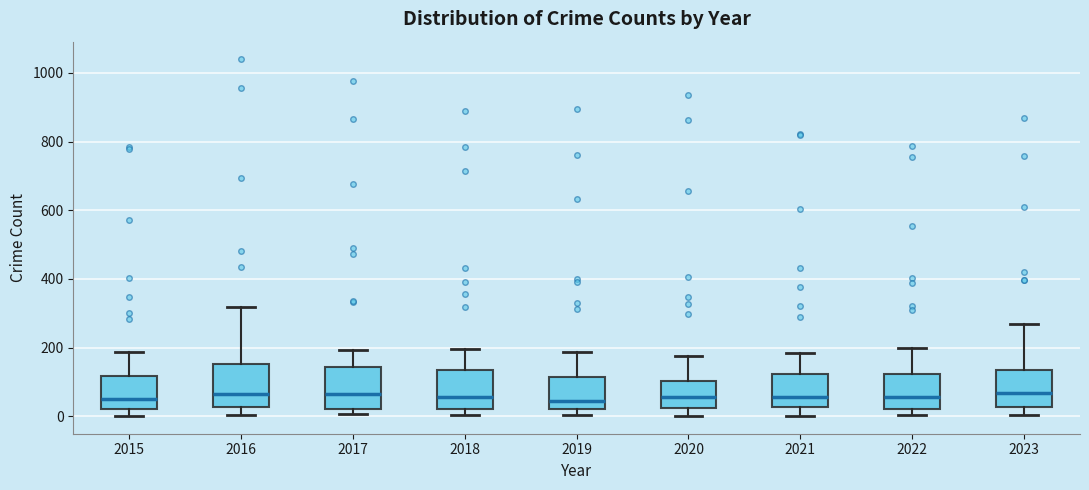

Reading left to right, read every box against the y-axis: the position of its median line, the range the box covers, and the ends of its whiskers. The values are not printed on the chart, so give them approximately, as read against the axis.

2015: median 60, box 20 to 120, whiskers 0 to 180
2016: median 60, box 20 to 160, whiskers 0 to 320
2017: median 60, box 20 to 140, whiskers 0 to 200
2018: median 60, box 20 to 140, whiskers 0 to 200
2019: median 40, box 20 to 120, whiskers 0 to 180
2020: median 60, box 20 to 100, whiskers 0 to 180
2021: median 60, box 20 to 120, whiskers 0 to 180
2022: median 60, box 20 to 120, whiskers 0 to 200
2023: median 60, box 20 to 140, whiskers 0 to 280